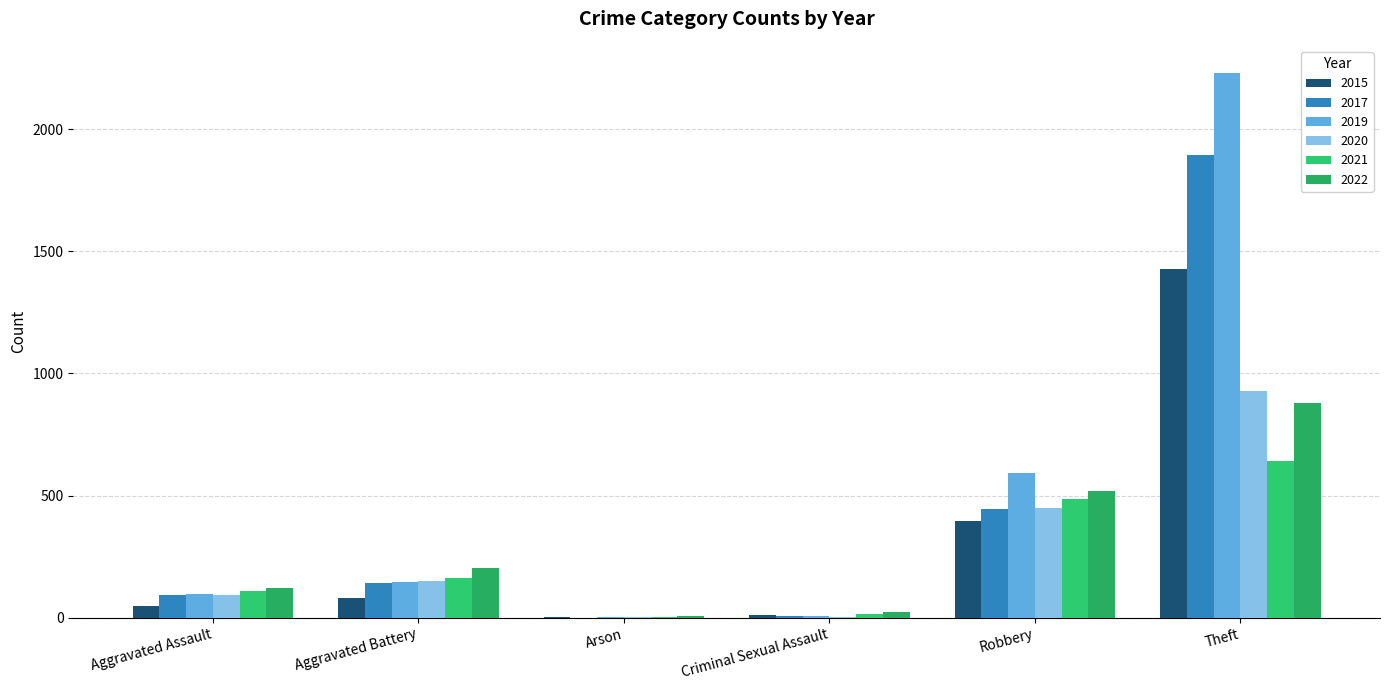

Count the number of categories in the chart.

6